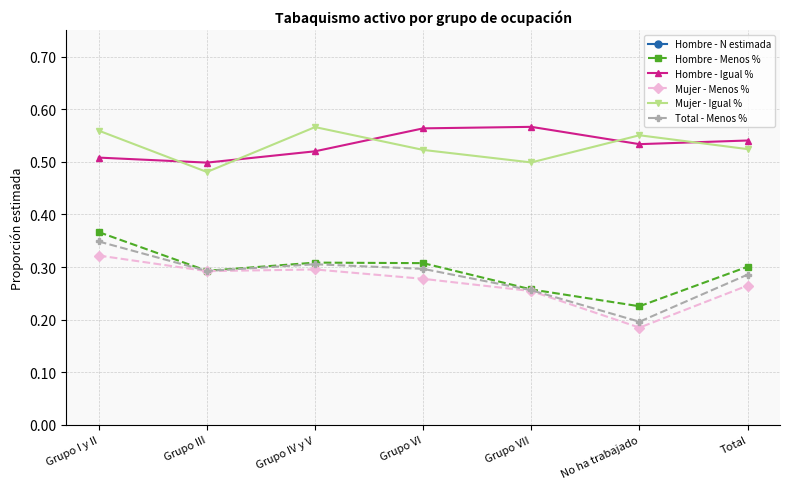

What are all the series names shown in the legend?

Hombre - N estimada, Hombre - Menos %, Hombre - Igual %, Mujer - Menos %, Mujer - Igual %, Total - Menos %